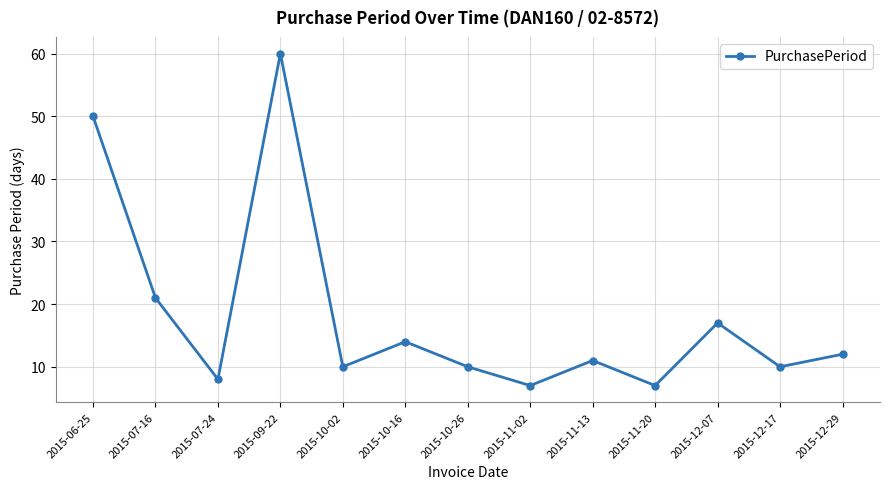

What position from the left is 2015-07-16?

2